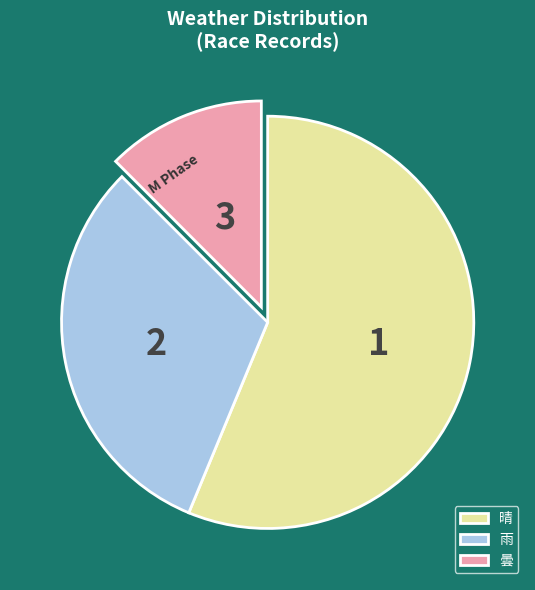

What is the smallest slice in the pie chart?

曇